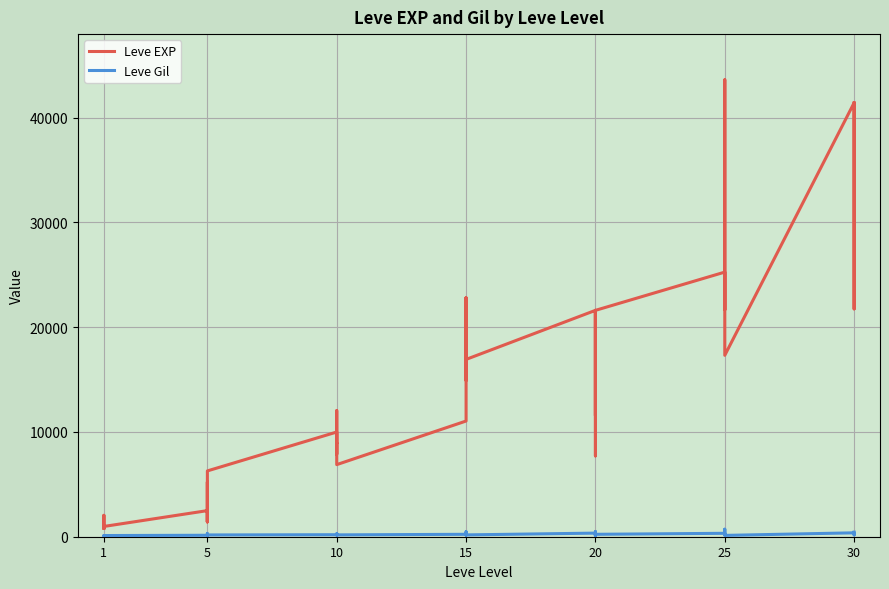

What are all the series names shown in the legend?

Leve EXP, Leve Gil